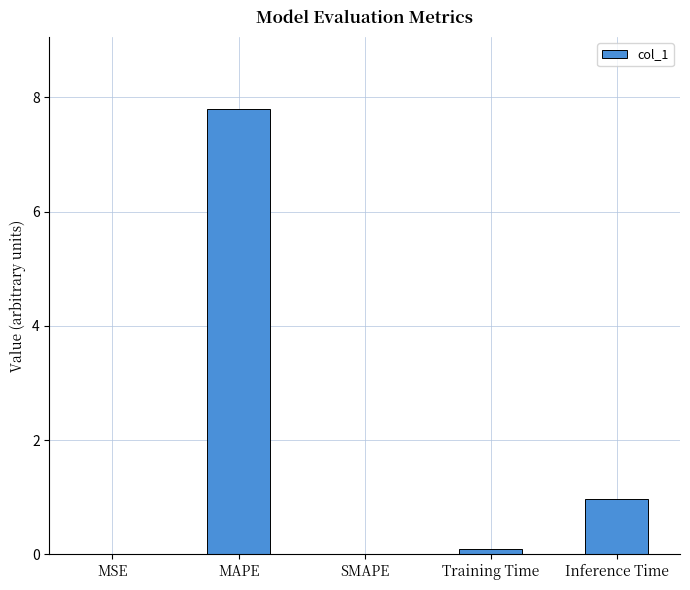

At which label is the value closest to 3?

Inference Time